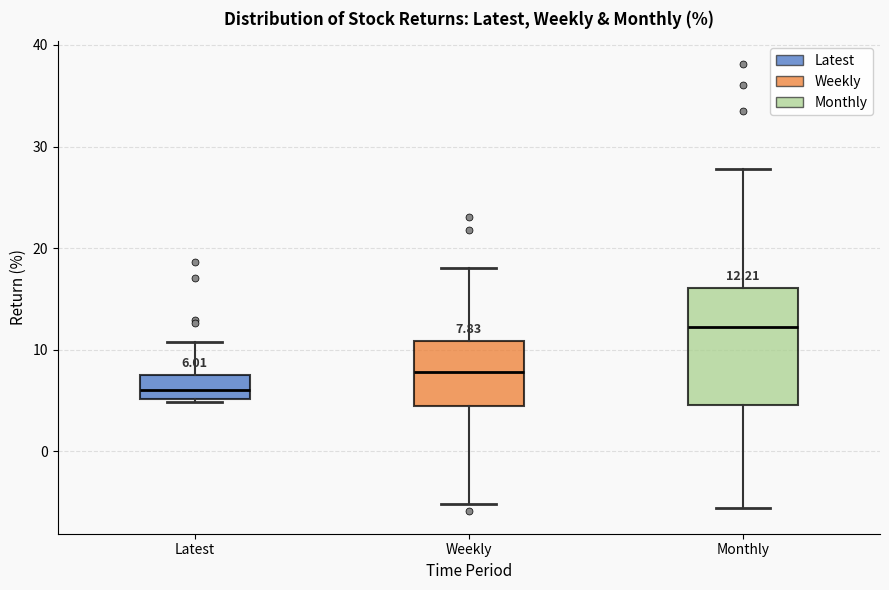

Which box is the tallest, from its lower edge to its upper edge?

Monthly